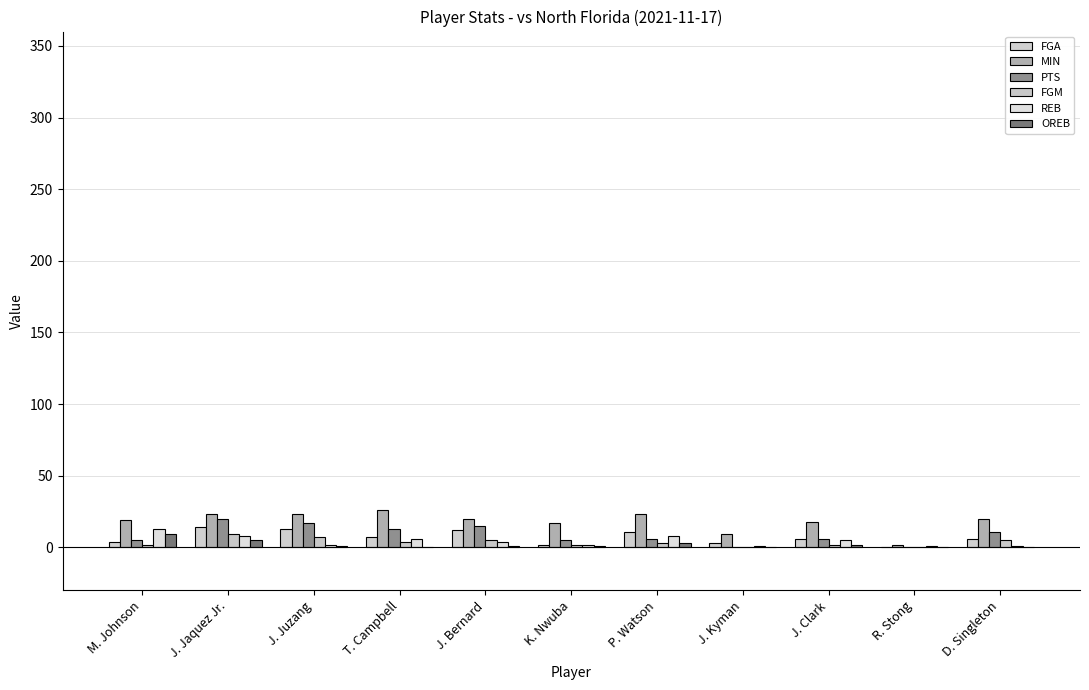

At R. Stong, list the series in order from smallest to largest.

FGA, PTS, FGM, OREB, REB, MIN